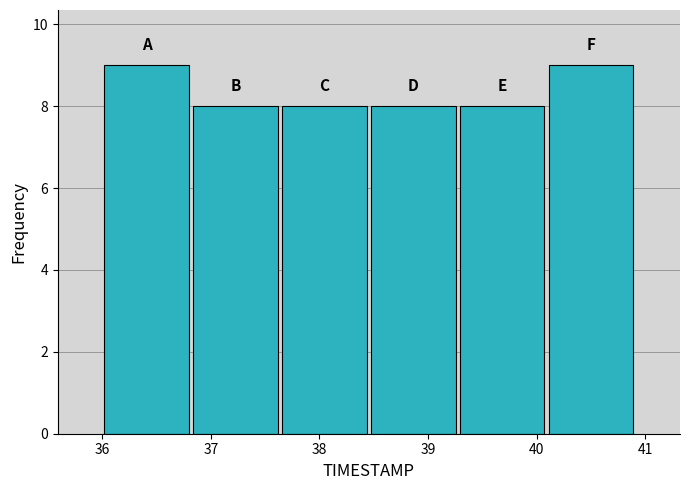

Reading left to right, list every bar in this chart as the range it spans on the x-axis followed by its height. Neither the bar edges nor the heights are printed on the chart, so give them approximately, as read against the axes.

36.0 to 36.8: 9
36.8 to 37.6: 8
37.6 to 38.5: 8
38.5 to 39.3: 8
39.3 to 40.1: 8
40.1 to 40.9: 9